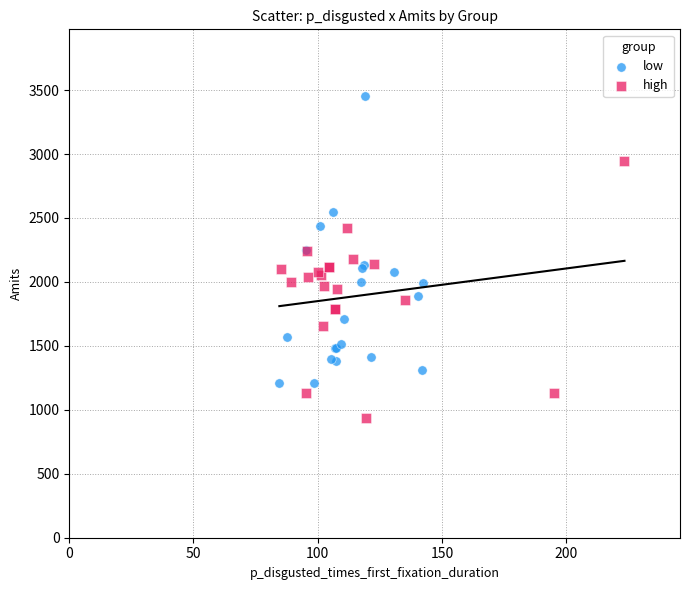

Which series reaches the maximum Y coordinate?

low